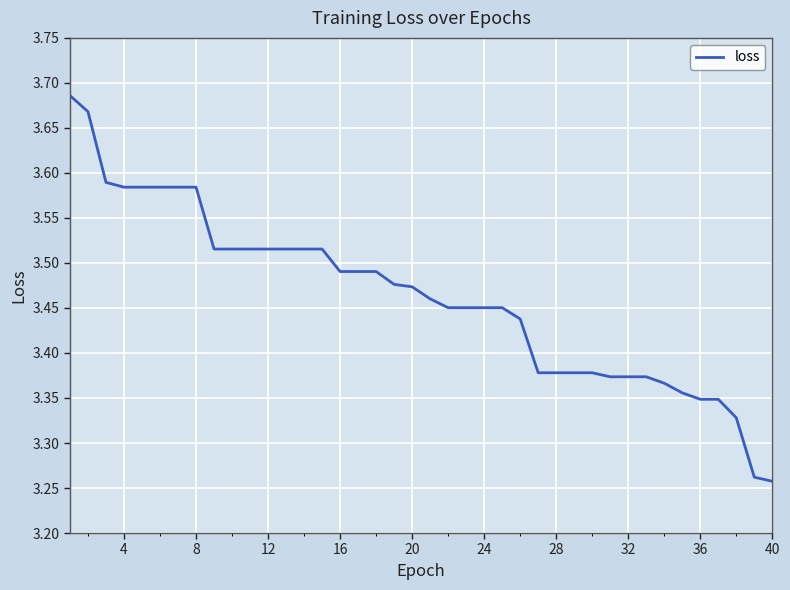

How many values are between 3 and 4?

40